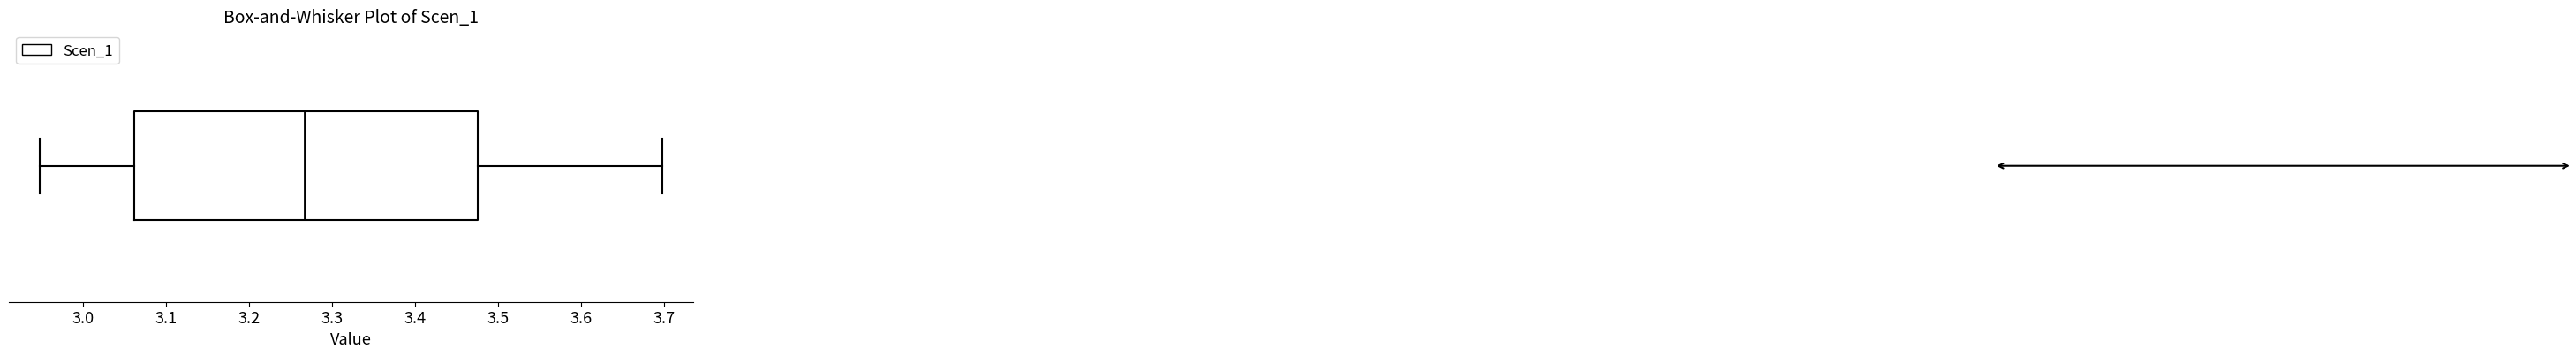

Where is the right edge of the box on the x-axis? The values are not printed on the chart, so give them approximately, as read against the axis.

3.48